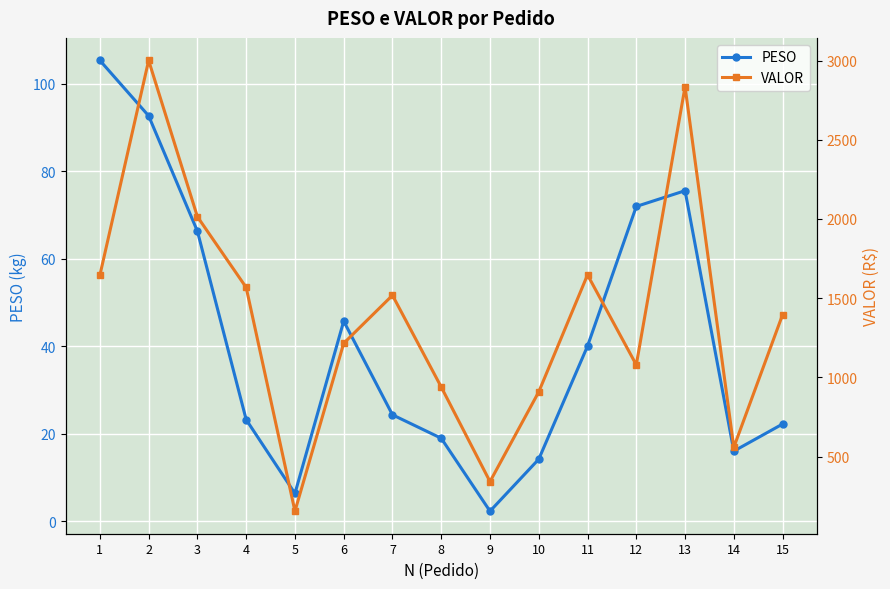

List the series in order of their peak value, highest first.

VALOR, PESO